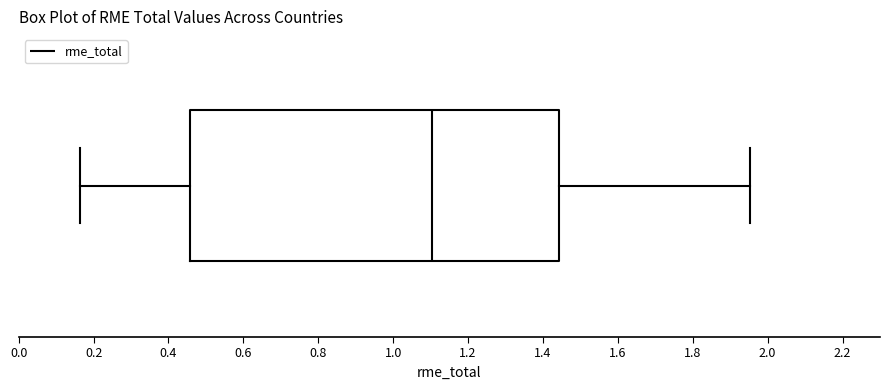

Where does the median line of the box sit on the x-axis? The values are not printed on the chart, so give them approximately, as read against the axis.

1.10